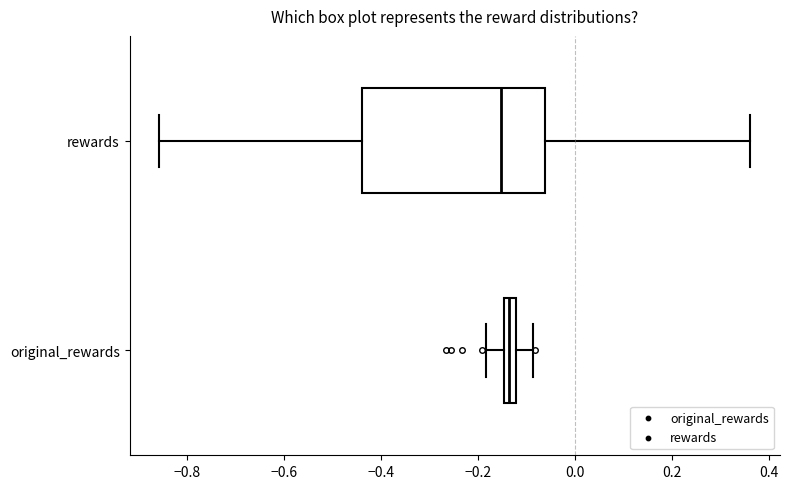

Where does the median line of the box for rewards sit on the x-axis? The values are not printed on the chart, so give them approximately, as read against the axis.

-0.16